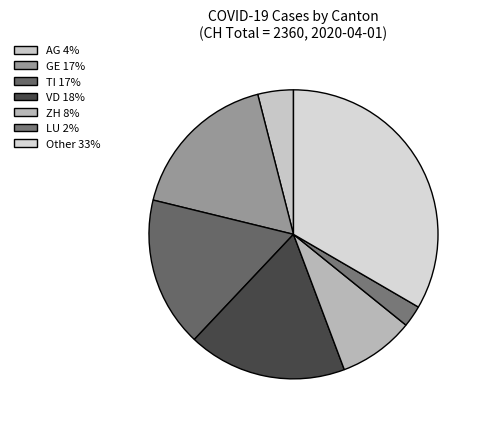

Which slice is the smallest?

LU 2%